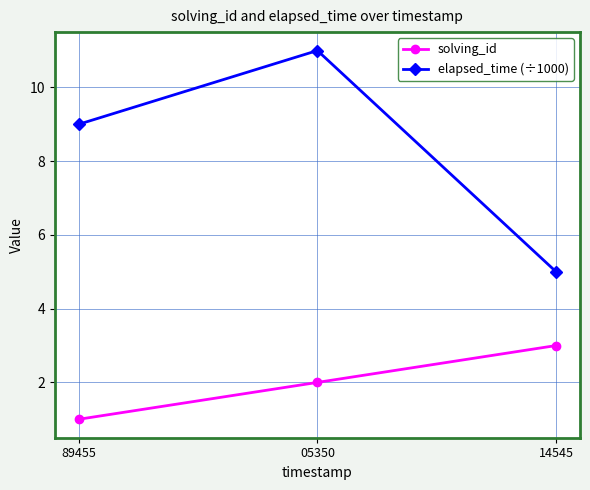

How many lines are shown in the chart?

2